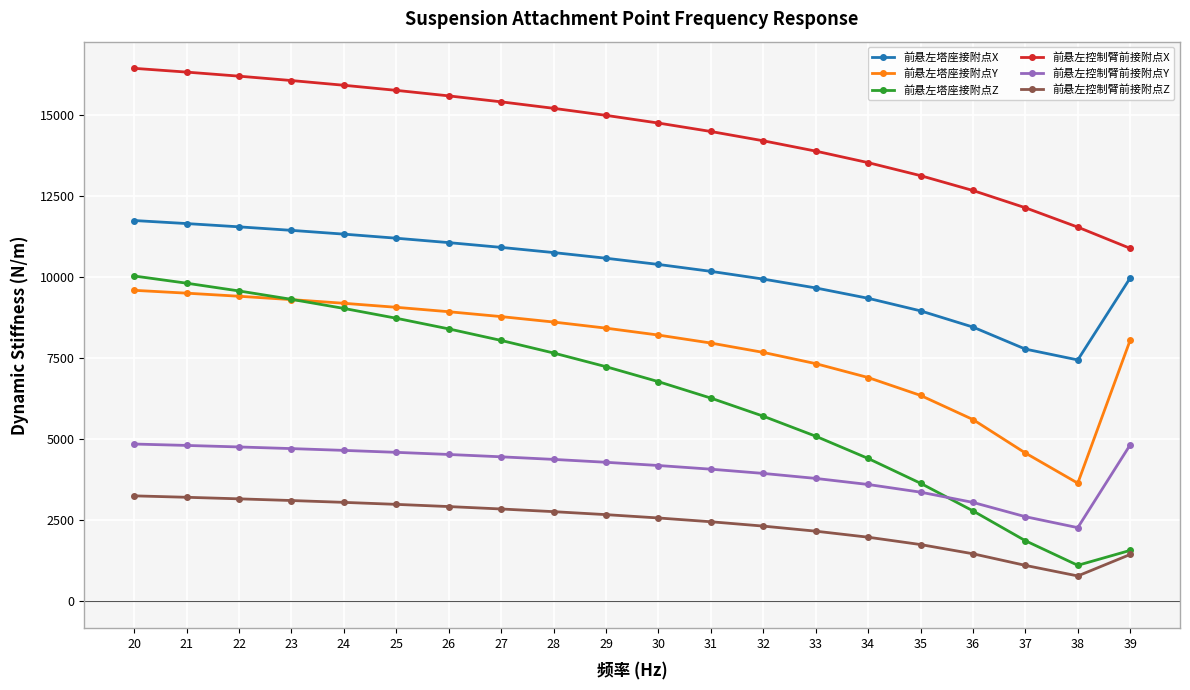

How many values in the 前悬左塔座接附点Z series exceed 7243?

10